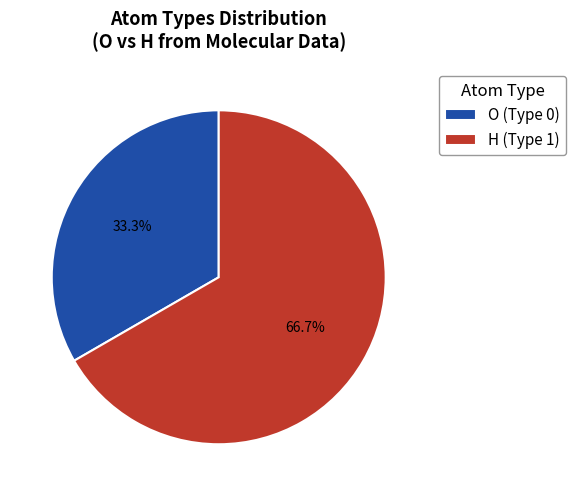

How many segments does this pie chart have?

2